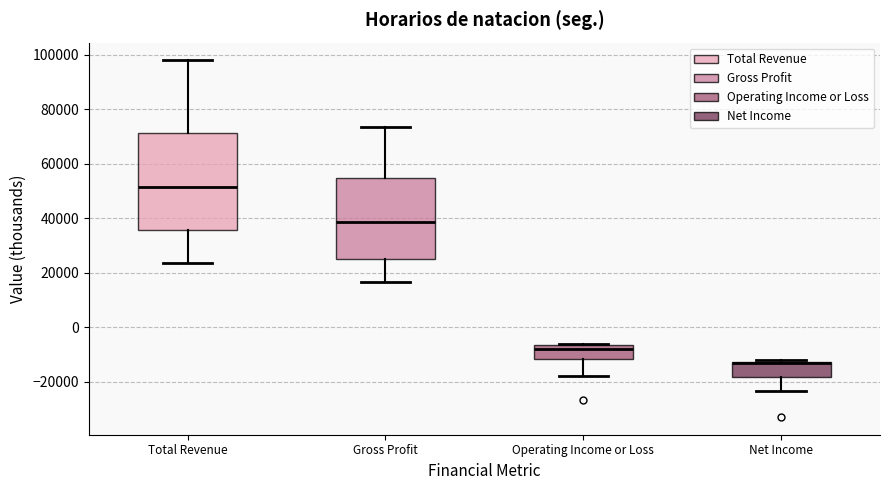

Reading left to right, read every box against the y-axis: the position of its median line, the range the box covers, and the ends of its whiskers. The values are not printed on the chart, so give them approximately, as read against the axis.

Total Revenue: median 52000, box 36000 to 72000, whiskers 24000 to 98000
Gross Profit: median 38000, box 26000 to 54000, whiskers 16000 to 74000
Operating Income or Loss: median -8000, box -12000 to -6000, whiskers -18000 to -6000
Net Income: median -14000, box -18000 to -12000, whiskers -24000 to -12000 (just above the box's upper edge)